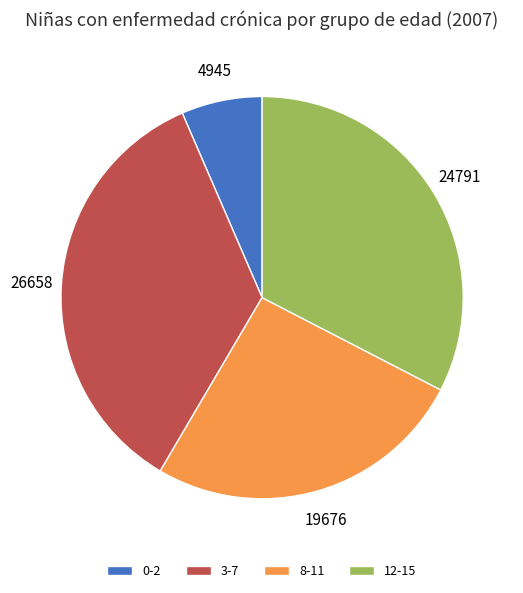

Rank the categories by value from lowest to highest.

0-2, 8-11, 12-15, 3-7